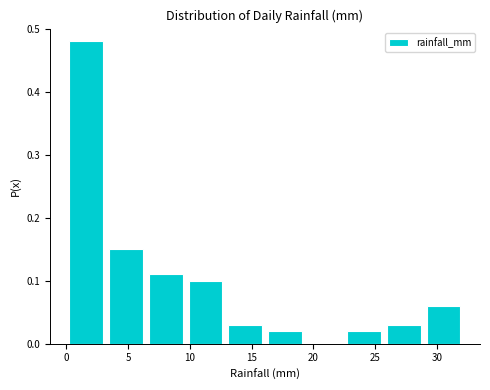

Reading left to right, transcribe this chart: for each bar, give the range it covers on the x-axis and its height. Neither the bar edges nor the heights are printed on the chart, so give them approximately, as read against the axes.

0.0 to 3.0: 0.48
3.0 to 6.5: 0.15
6.5 to 9.5: 0.11
9.5 to 13.0: 0.10
13.0 to 16.0: 0.03
16.0 to 19.5: 0.02
19.5 to 22.5: 0
22.5 to 25.5: 0.02
25.5 to 29.0: 0.03
29.0 to 32.0: 0.06